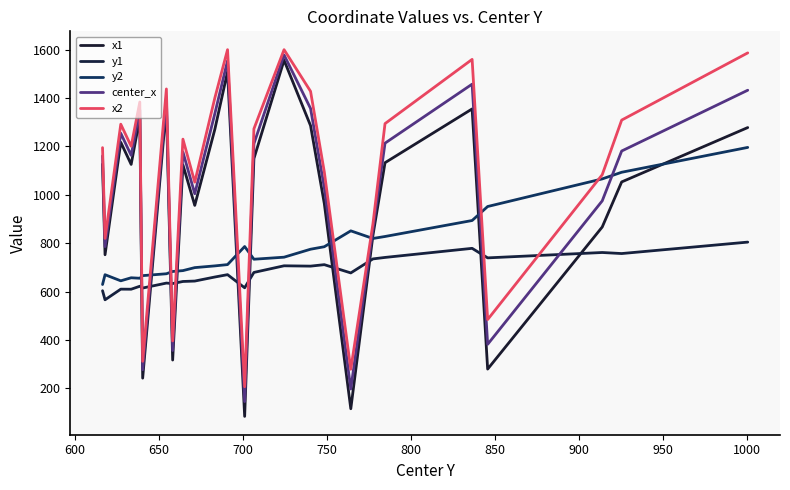

How many lines are shown in the chart?

5